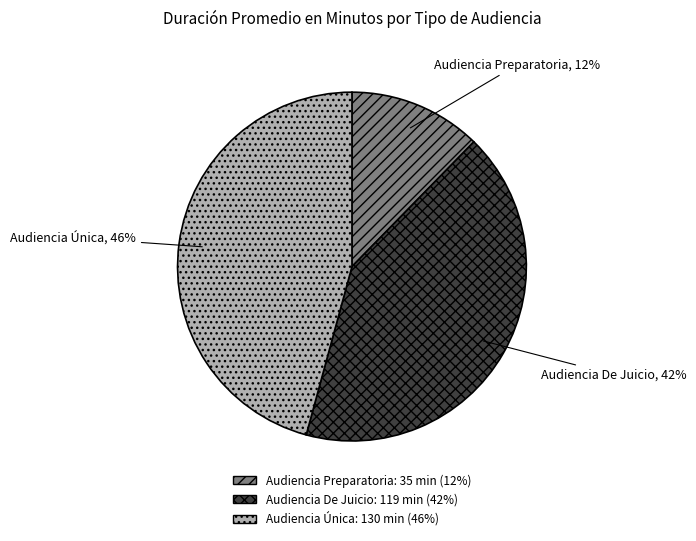

Count the number of slices in the pie.

3